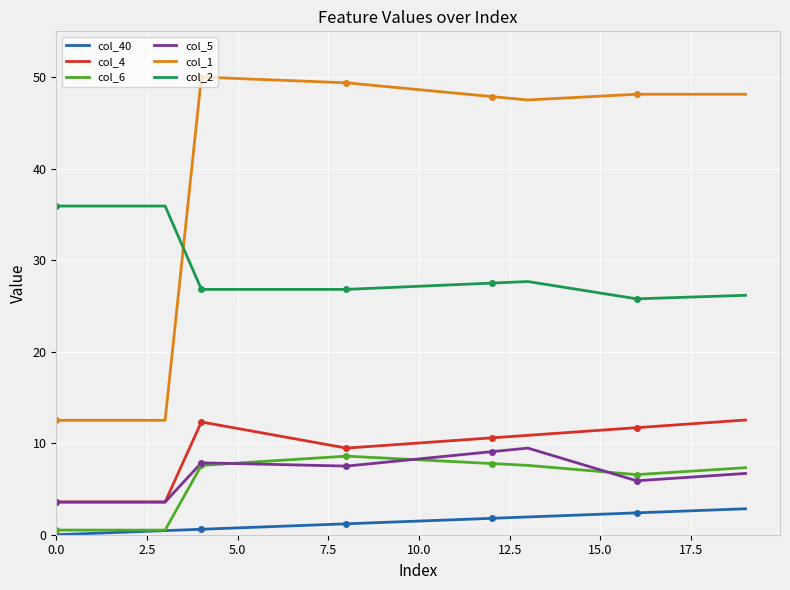

What value does the col_6 series have at 13?

7.6